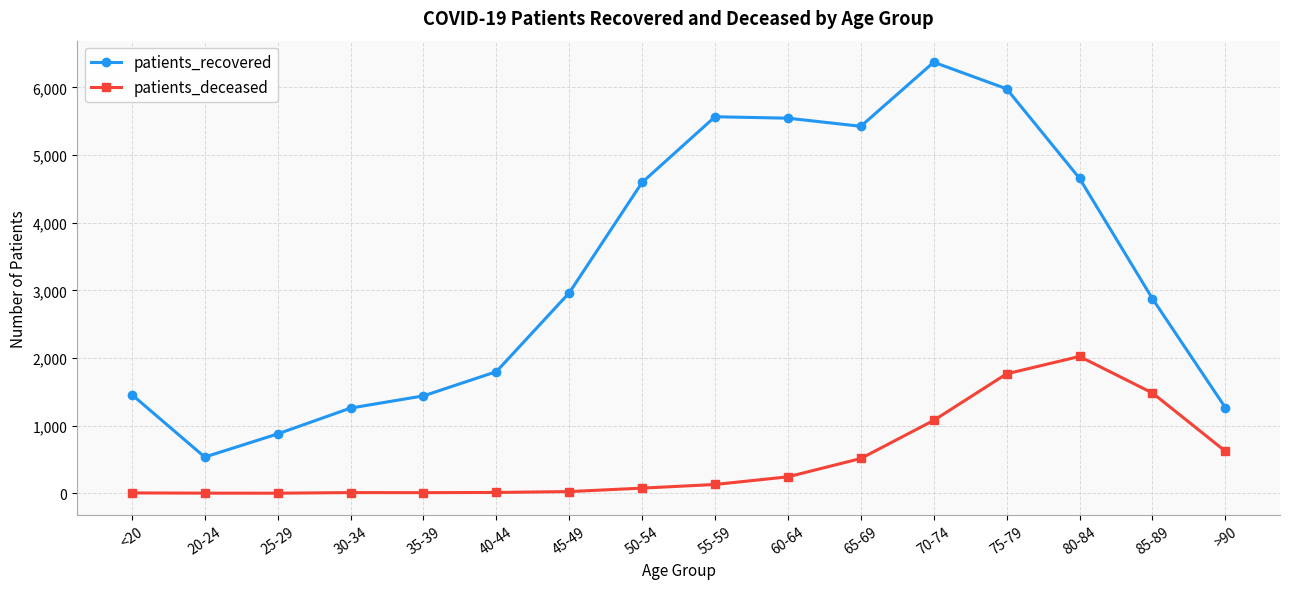

What is the maximum value for patients_deceased?

2023